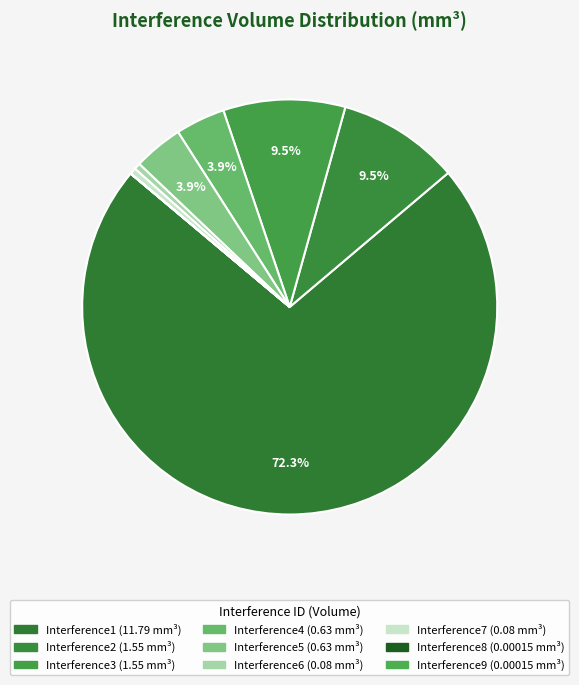

Does any single category account for the majority?

Yes